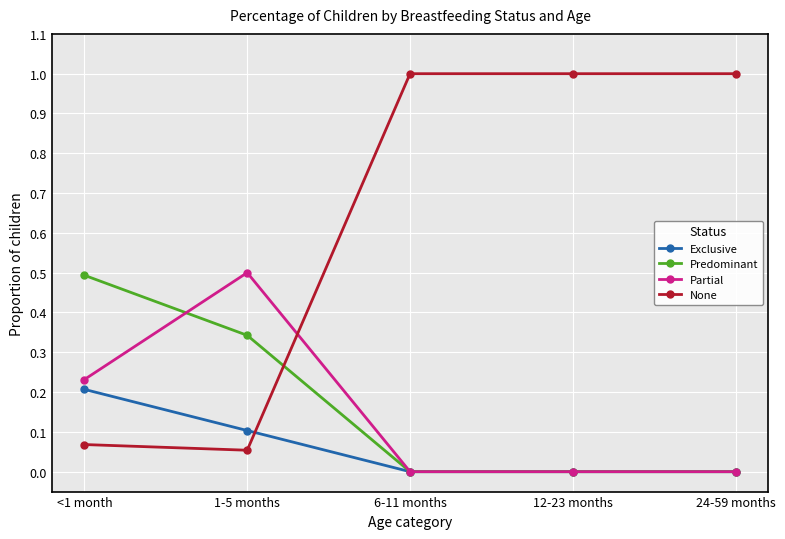

What is the spread (max minus min) of values at 12-23 months?

1.0